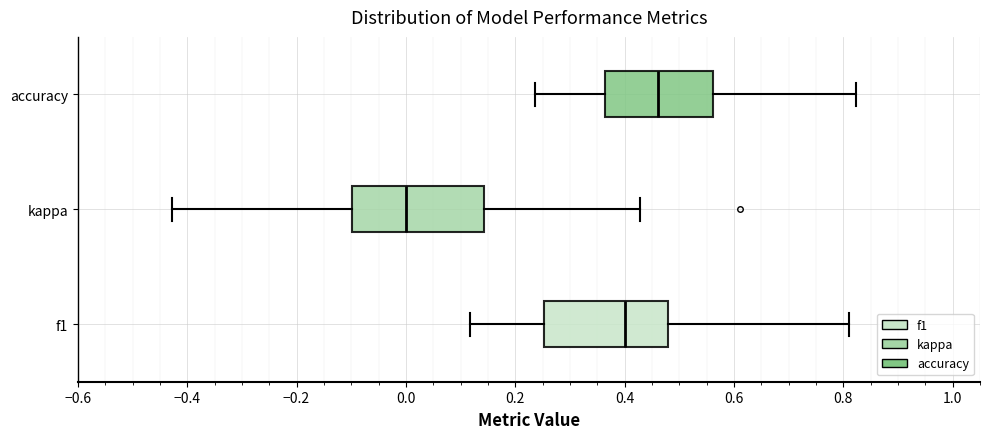

Reading bottom to top, read every box against the x-axis: the position of its median line, the range the box covers, and the ends of its whiskers. The values are not printed on the chart, so give them approximately, as read against the axis.

f1: median 0.40, box 0.26 to 0.48, whiskers 0.12 to 0.82
kappa: median 0.00, box -0.10 to 0.14, whiskers -0.42 to 0.42
accuracy: median 0.46, box 0.36 to 0.56, whiskers 0.24 to 0.82